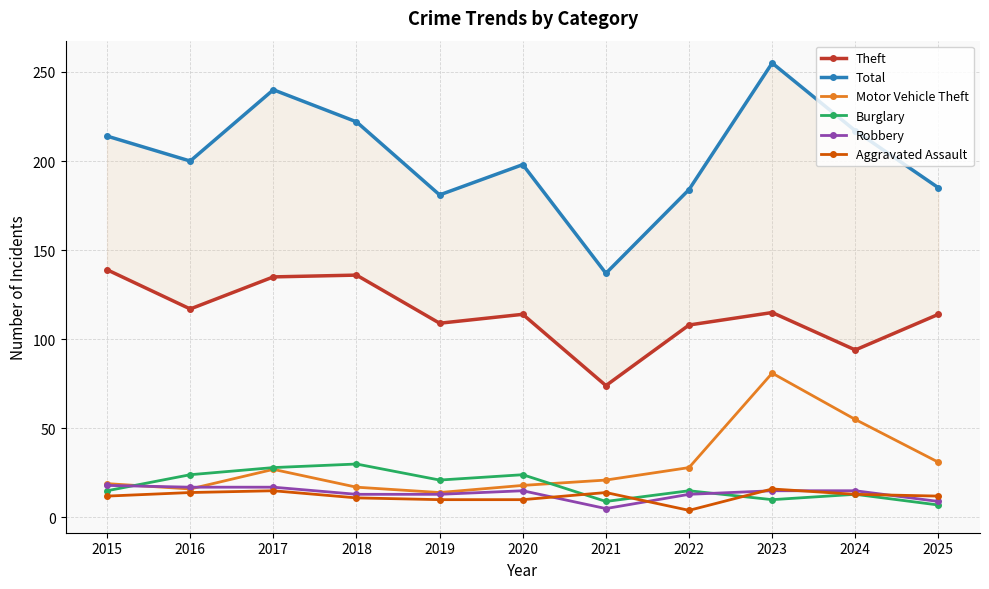

Rank the series at 2024 from lowest to highest value.

Burglary, Aggravated Assault, Robbery, Motor Vehicle Theft, Theft, Total